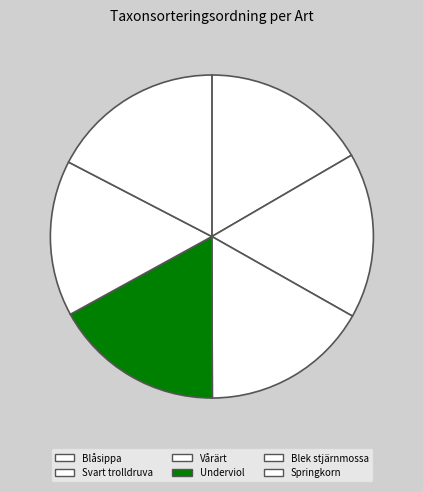

How many segments does this pie chart have?

6